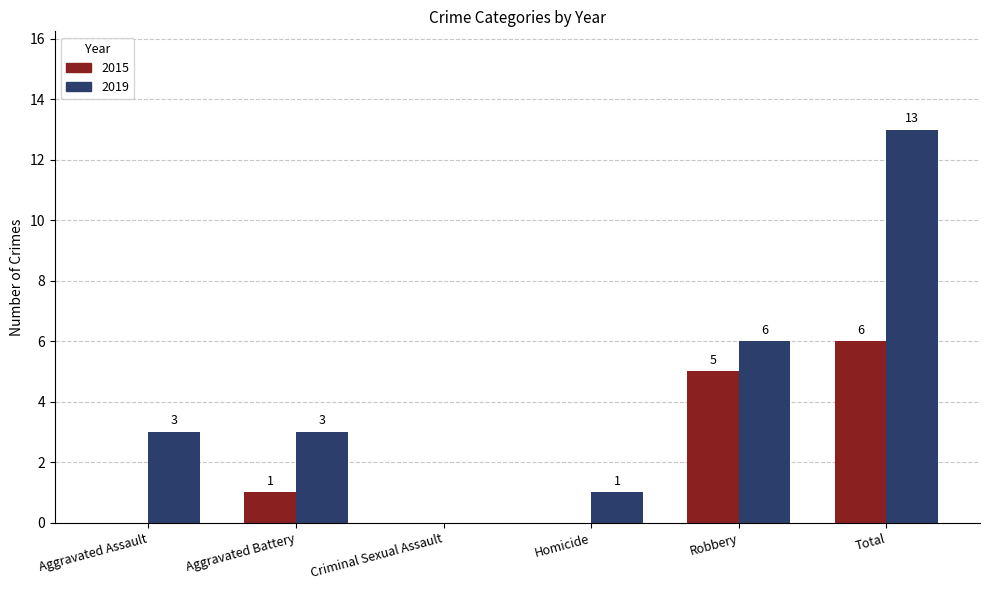

Which category has the highest value in the 2015 series?

Total